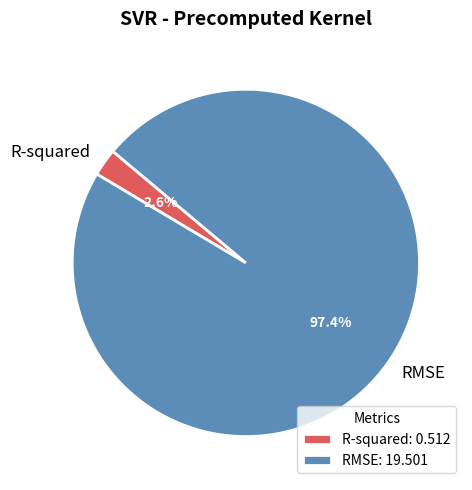

How many segments does this pie chart have?

2